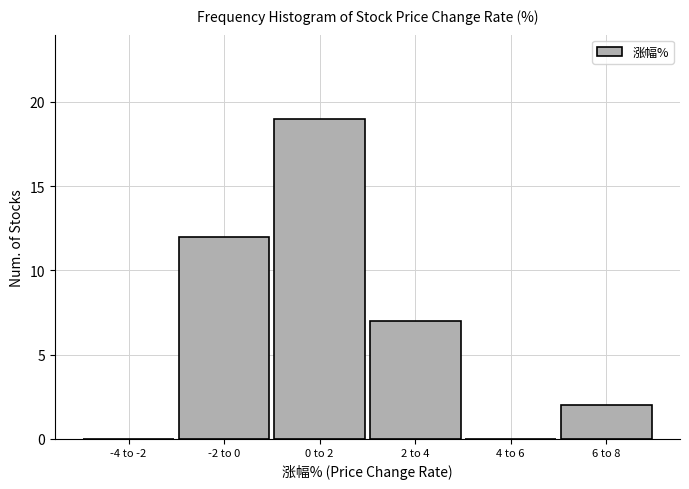

Reading right to left, what are all the values shown in this chart?

6 to 8=2	4 to 6=0	2 to 4=7	0 to 2=19	-2 to 0=12	-4 to -2=0